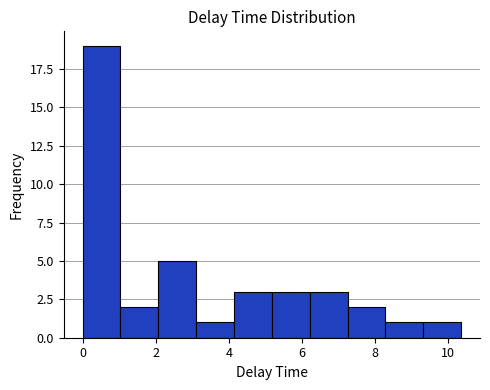

Reading left to right, transcribe this chart: for each bar, give the range it covers on the x-axis and its height. Neither the bar edges nor the heights are printed on the chart, so give them approximately, as read against the axes.

0.0 to 1.0: 19
1.0 to 2.0: 2
2.0 to 3.2: 5
3.2 to 4.2: 1
4.2 to 5.2: 3
5.2 to 6.2: 3
6.2 to 7.2: 3
7.2 to 8.2: 2
8.2 to 9.4: 1
9.4 to 10.4: 1